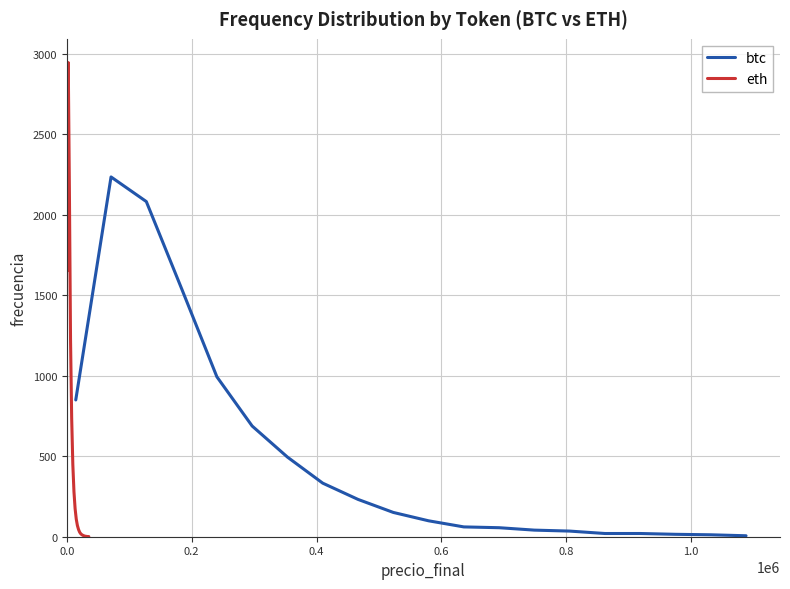

What is the highest value of the btc series?

2236